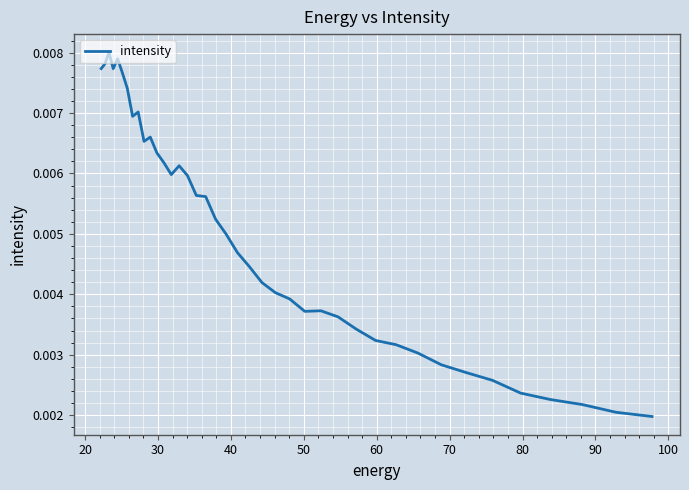

How many lines are shown in the chart?

1